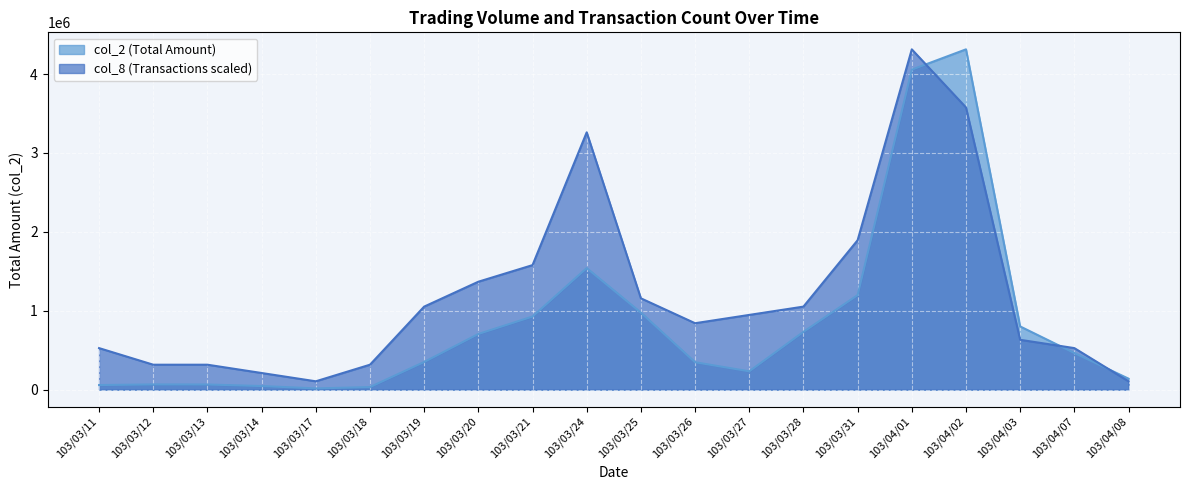

What is the maximum value shown in the chart?

4312650.0